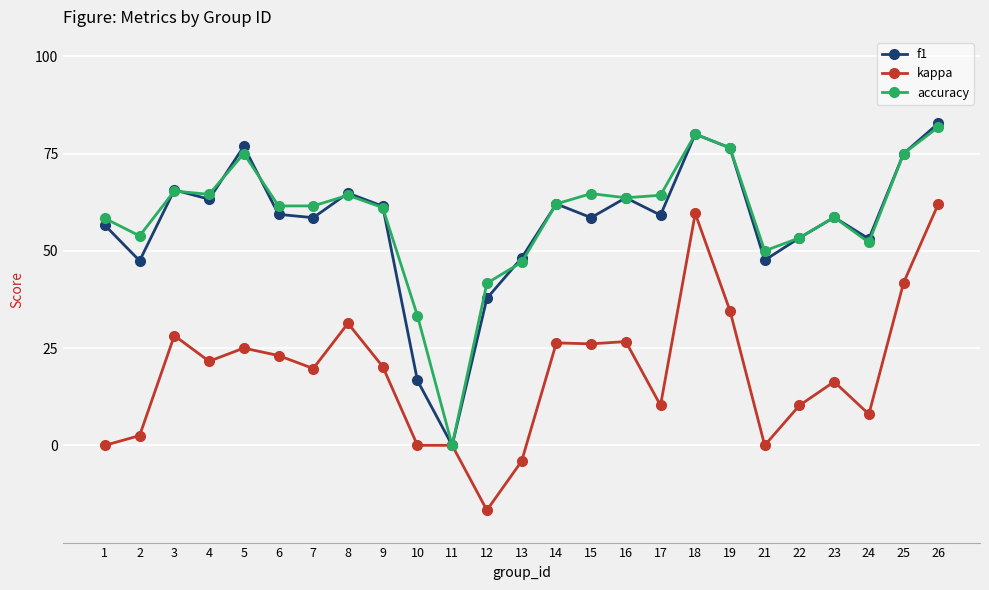

What are all the series names shown in the legend?

f1, kappa, accuracy